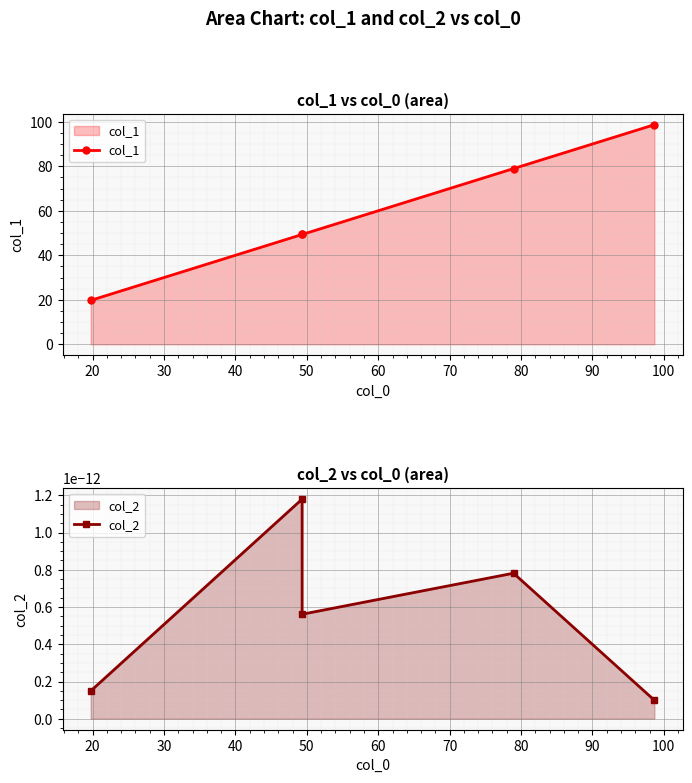

True or false: col_1 and col_2 intersect in this chart.

False